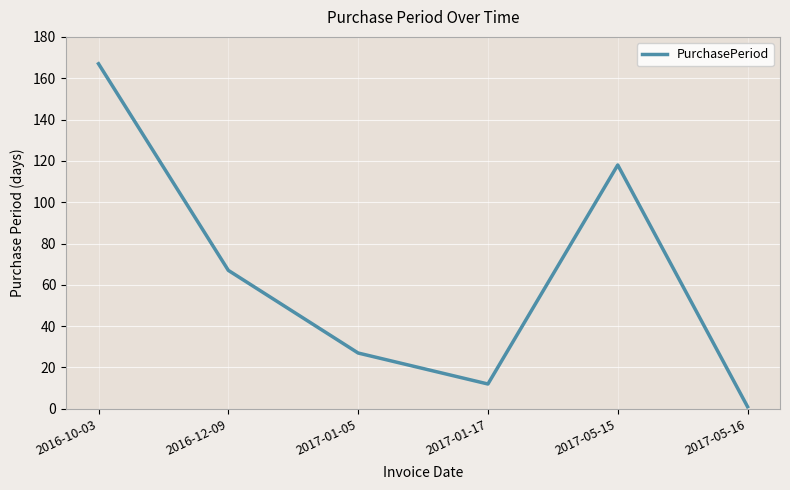

What is the average value?

65